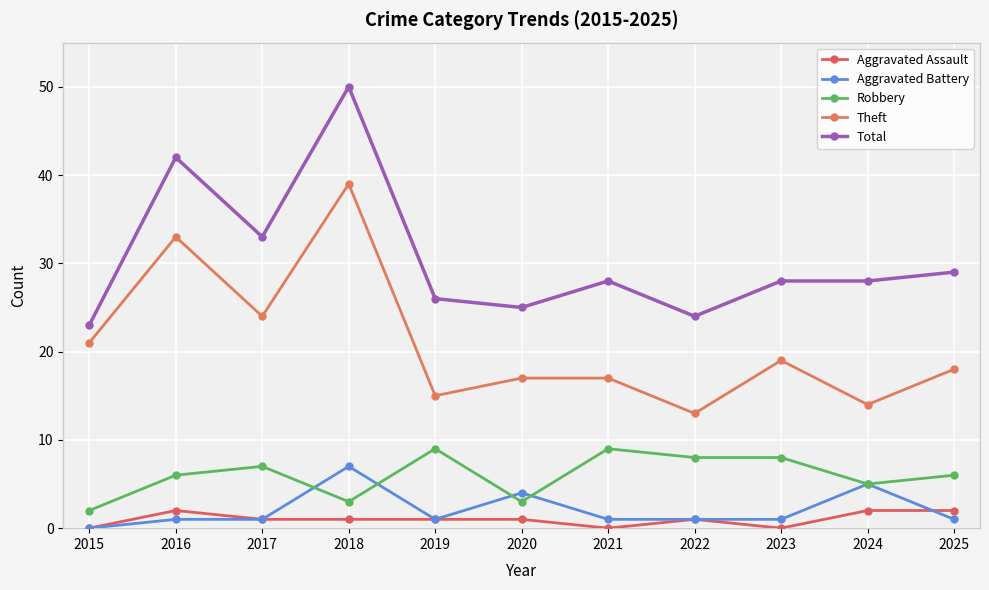

Reading left to right, list all the values displayed in this chart.

Aggravated Assault: 0	2	1	1	1	1	0	1	0	2	2
Aggravated Battery: 0	1	1	7	1	4	1	1	1	5	1
Robbery: 2	6	7	3	9	3	9	8	8	5	6
Theft: 21	33	24	39	15	17	17	13	19	14	18
Total: 23	42	33	50	26	25	28	24	28	28	29